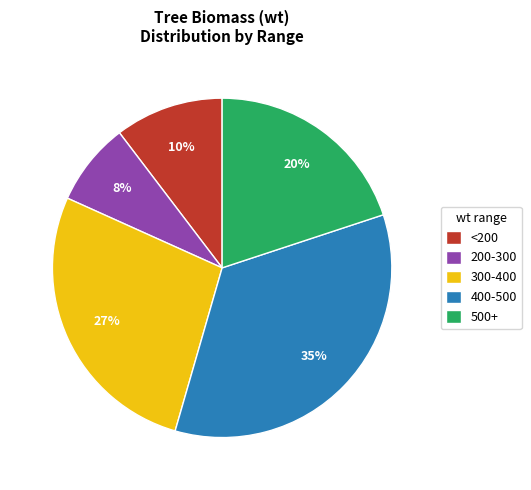

What is the largest slice in the pie chart?

400-500